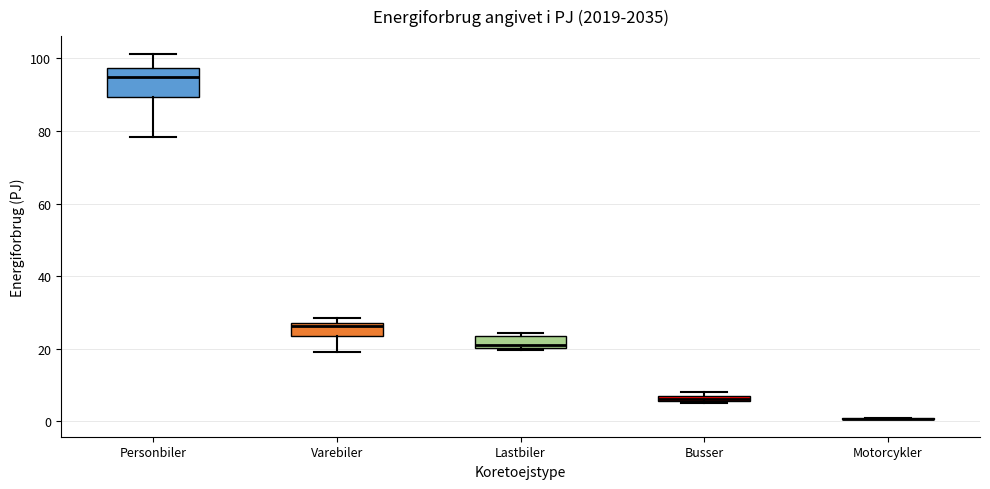

Which box is the tallest, from its lower edge to its upper edge?

Personbiler